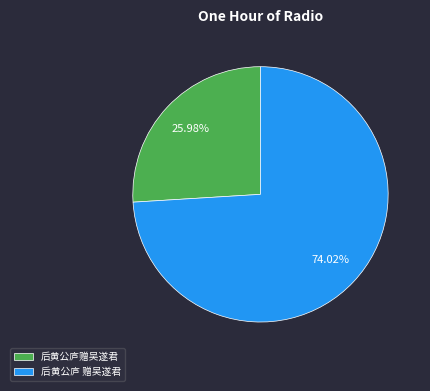

What percentage is the 后黄公庐 赠吴遂君 slice, to the nearest percent?

74%